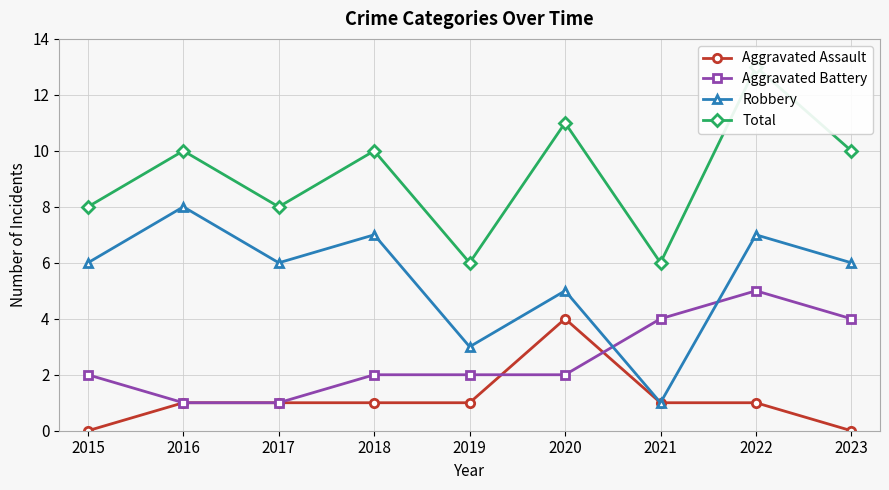

Where is Total nearest to the value 9?

2015